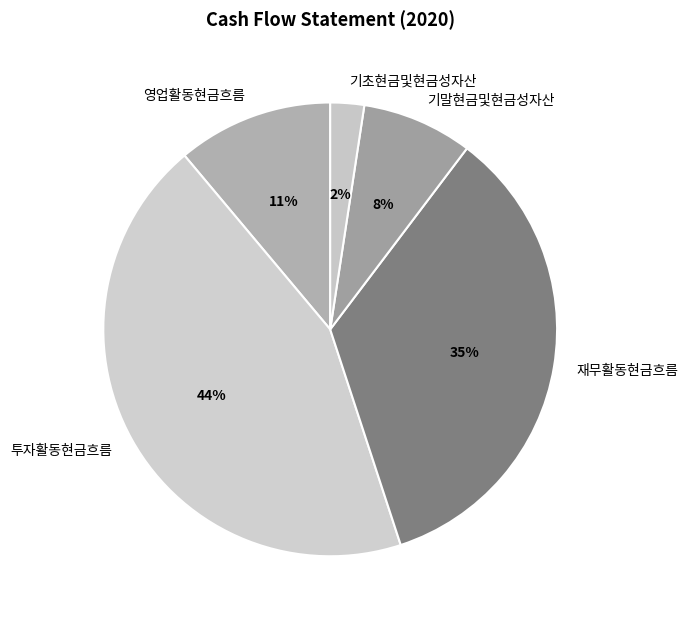

Between 투자활동현금흐름 and 기말현금및현금성자산, which is larger?

투자활동현금흐름